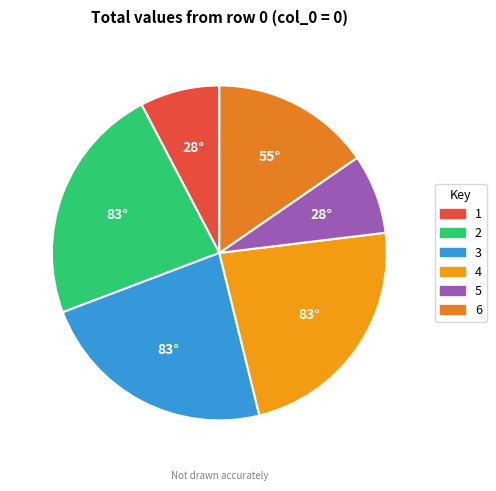

Count the number of slices in the pie.

6